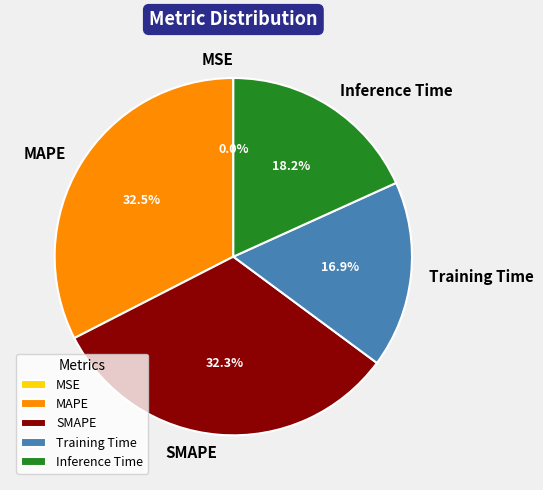

To the nearest percent, what is the average slice percentage?

20%